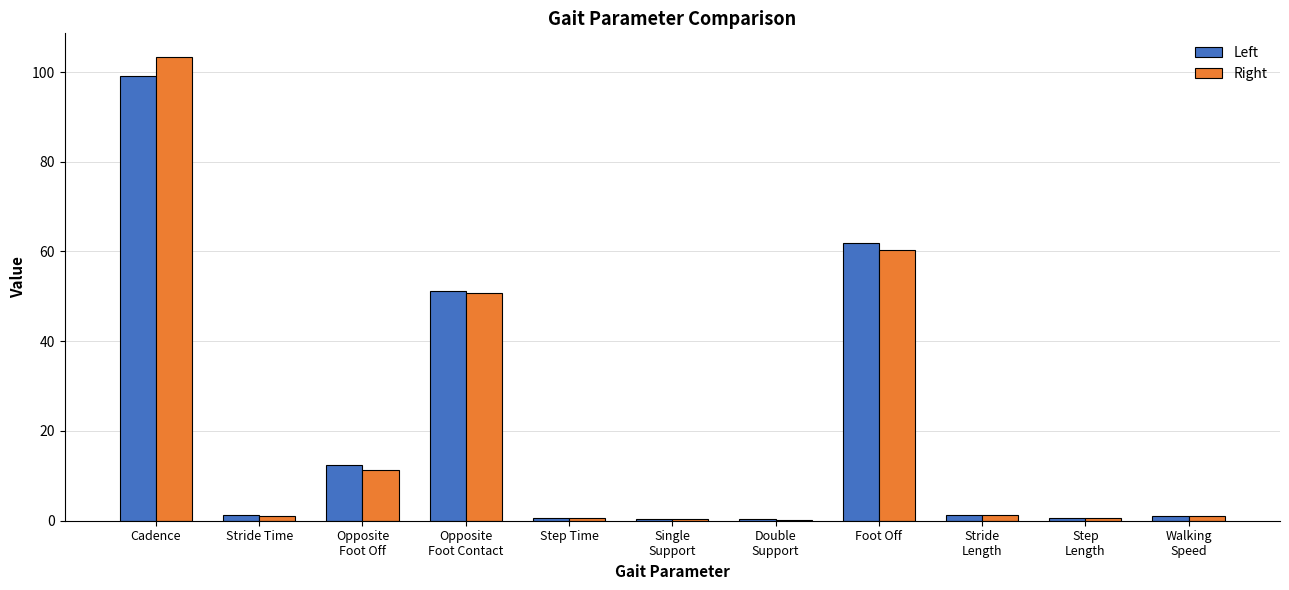

How many series are shown in this chart?

2